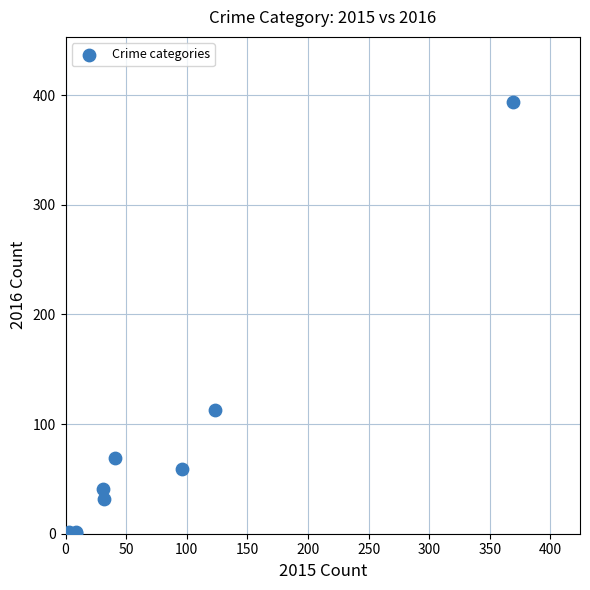

What Y value in the scatter plot is closest to 197?

113